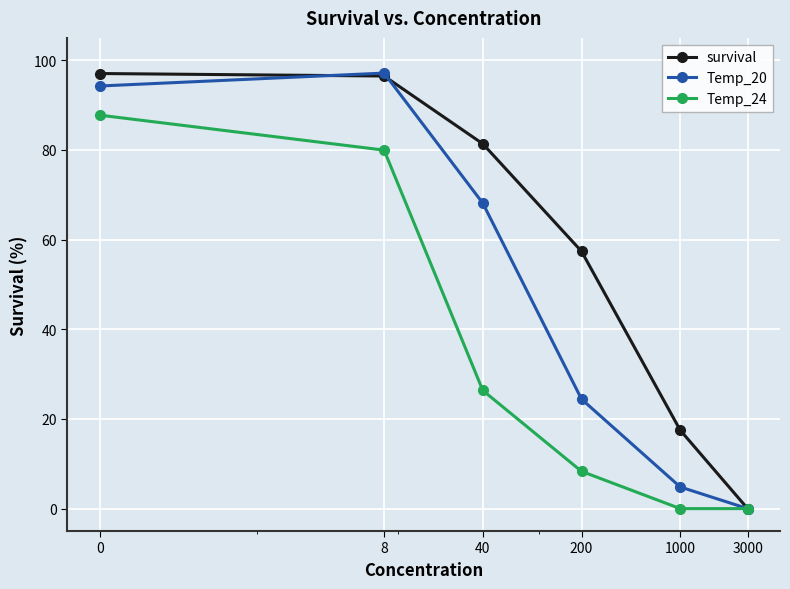

How many values in the survival series are below 81?

3